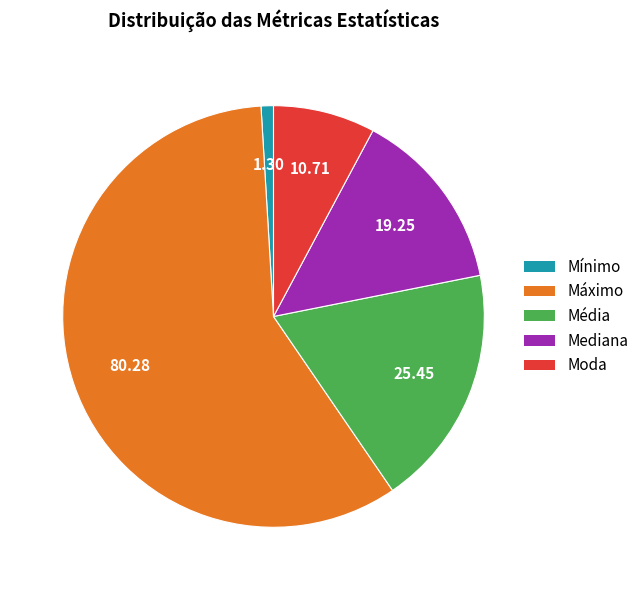

Combined, do Máximo and Mediana account for over 50%?

Yes